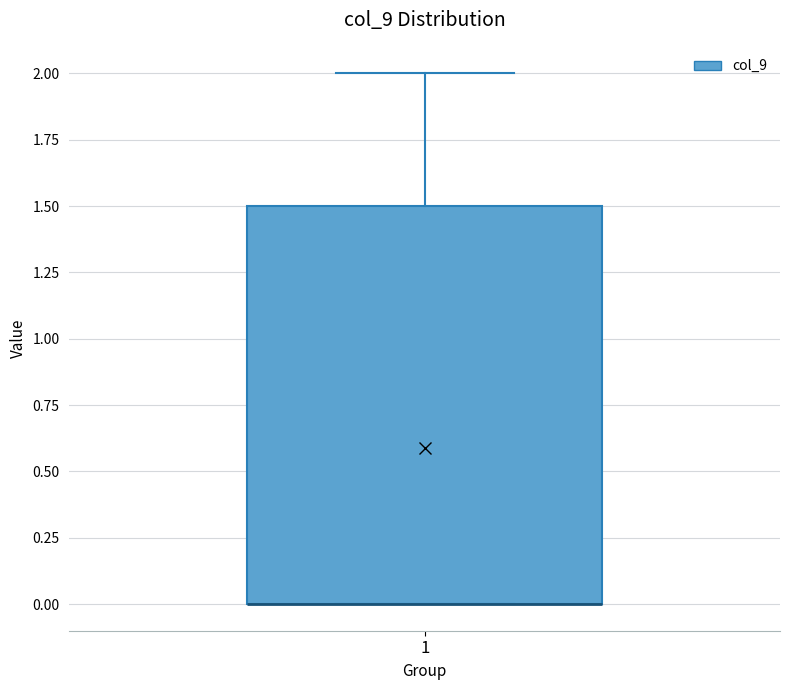

Read this box plot against the y-axis: the position of the median line, the range covered by the box, and the ends of both whiskers. The values are not printed on the chart, so give them approximately, as read against the axis.

median 0.0 (drawn on the box's lower edge), box 0.0 to 1.5, whiskers 0.0 to 2.0